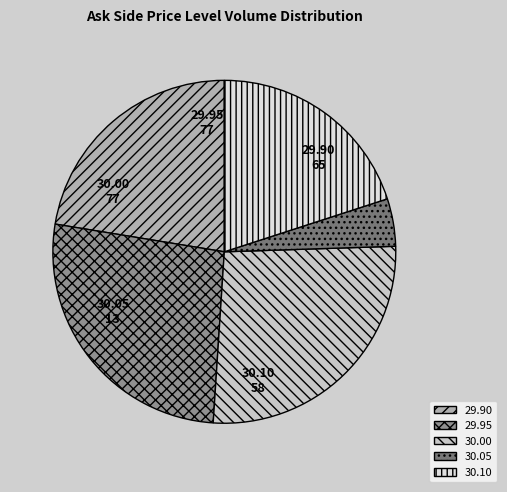

Which category has the smallest portion of the pie?

30.05